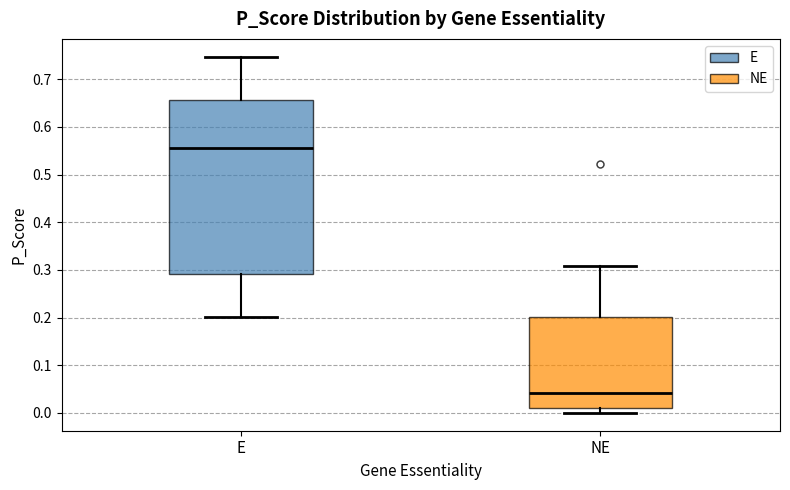

Reading left to right, read every box against the y-axis: the position of its median line, the range the box covers, and the ends of its whiskers. The values are not printed on the chart, so give them approximately, as read against the axis.

E: median 0.56, box 0.29 to 0.66, whiskers 0.20 to 0.75
NE: median 0.04, box 0.01 to 0.20, whiskers 0.00 to 0.31